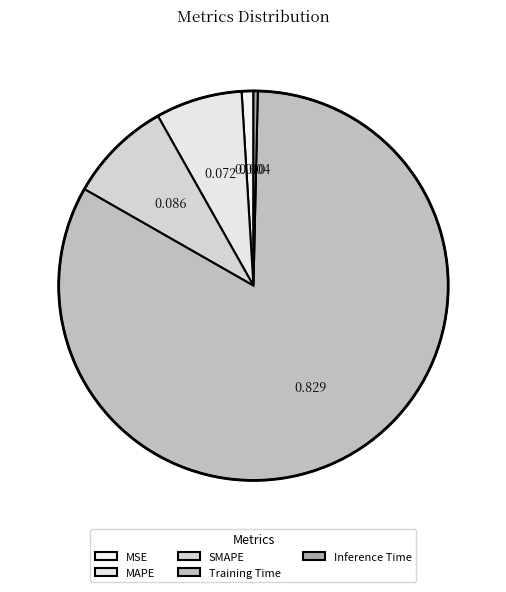

To the nearest percent, what percentage of the pie is MAPE?

7%